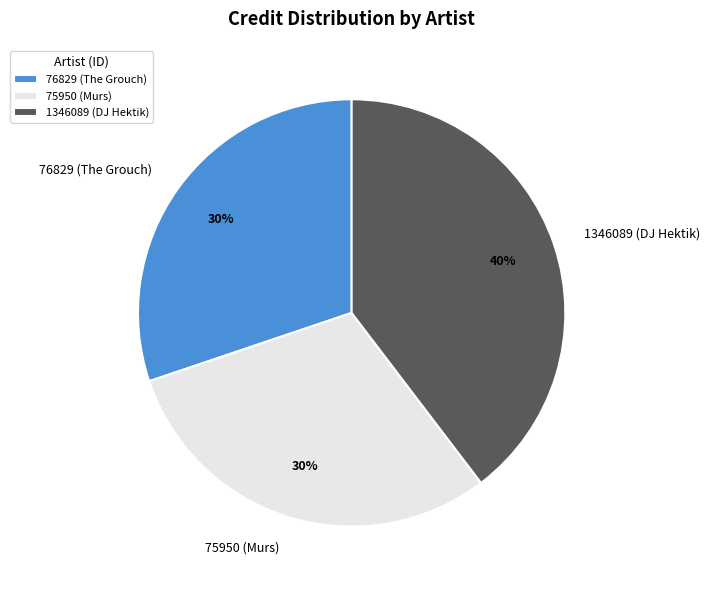

Count the number of slices in the pie.

3